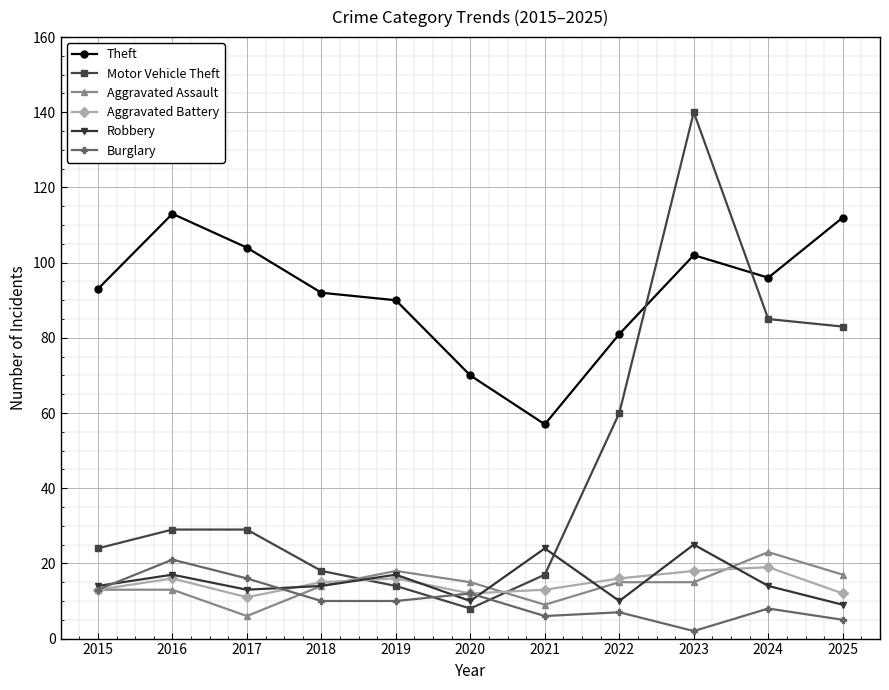

True or false: Theft and Aggravated Battery intersect in this chart.

False